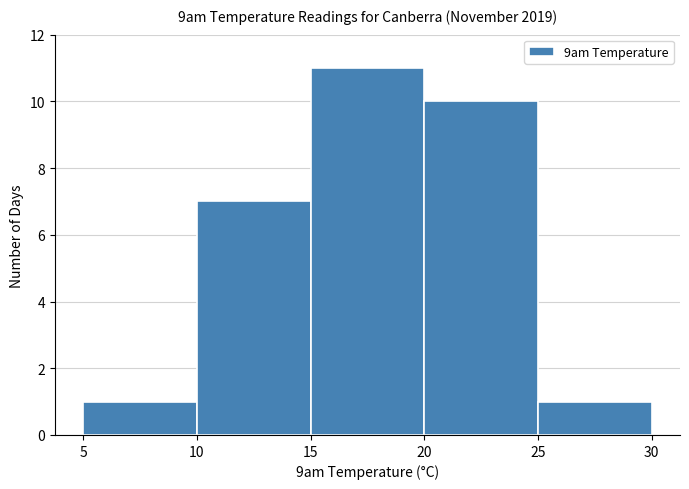

Reading left to right, transcribe this chart: for each bar, give the range it covers on the x-axis and its height. The values are not printed on the chart, so give them approximately, as read against the axis.

5 to 10: 1
10 to 15: 7
15 to 20: 11
20 to 25: 10
25 to 30: 1